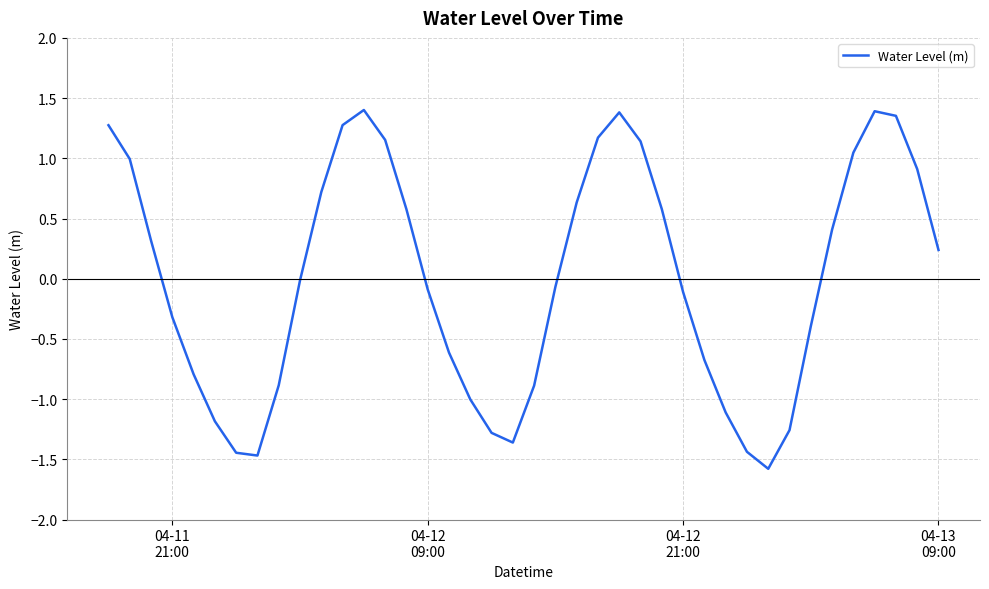

What is the smallest value displayed?

-1.6